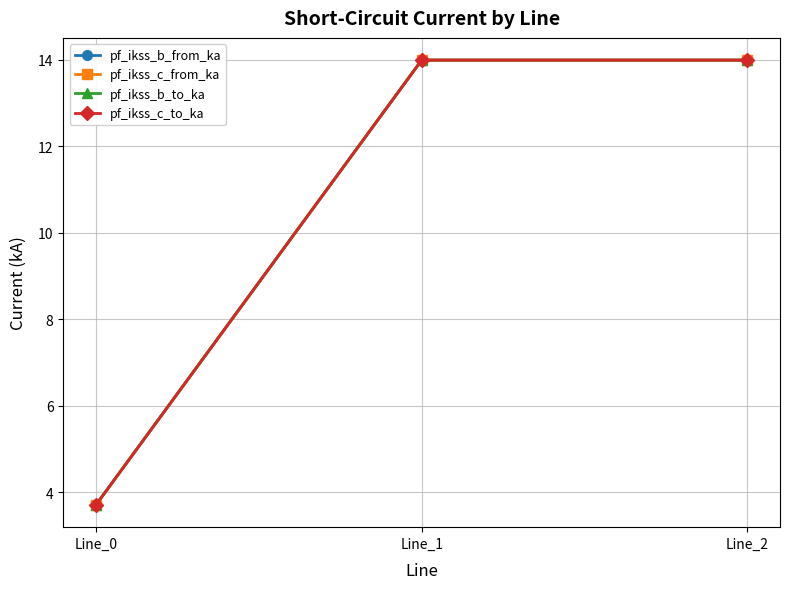

Reading left to right, what are all the values shown in this chart?

pf_ikss_b_from_ka: 3.7	14.0	14.0
pf_ikss_c_from_ka: 3.7	14.0	14.0
pf_ikss_b_to_ka: 3.7	14.0	14.0
pf_ikss_c_to_ka: 3.7	14.0	14.0